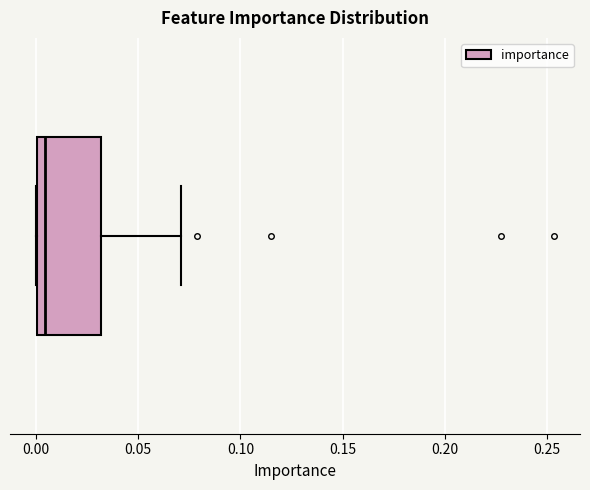

Transcribe this box plot: give where the median line is, the range the box spans, and where the two whiskers end, as read against the x-axis. The values are not printed on the chart, so give them approximately, as read against the axis.

median 0.005, box 0.000 to 0.030, whiskers 0.000 to 0.070